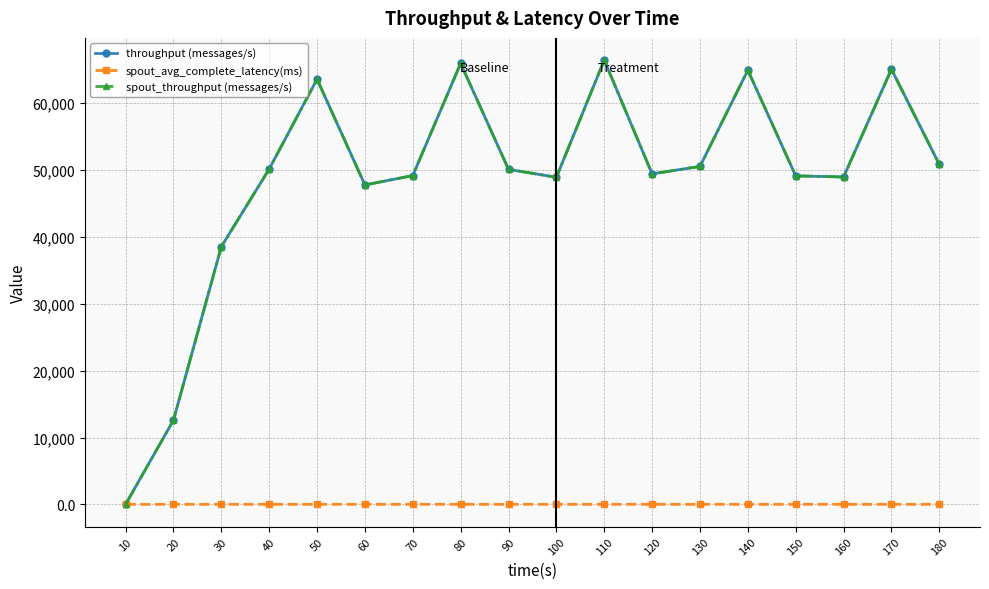

Is this an area chart (filled region under the line)?

No